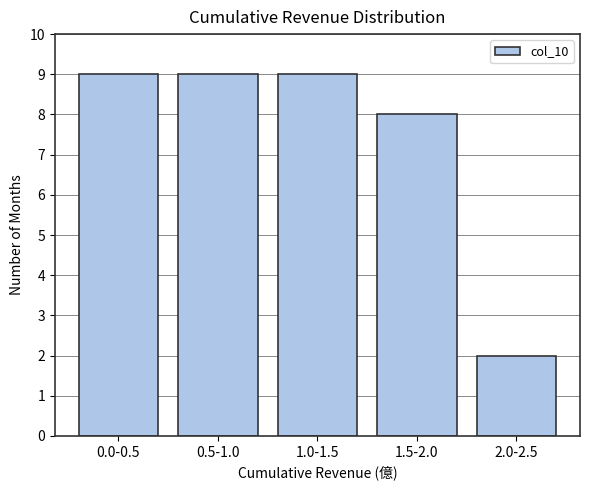

Reading left to right, transcribe all the data shown in this chart.

0.0-0.5=9	0.5-1.0=9	1.0-1.5=9	1.5-2.0=8	2.0-2.5=2